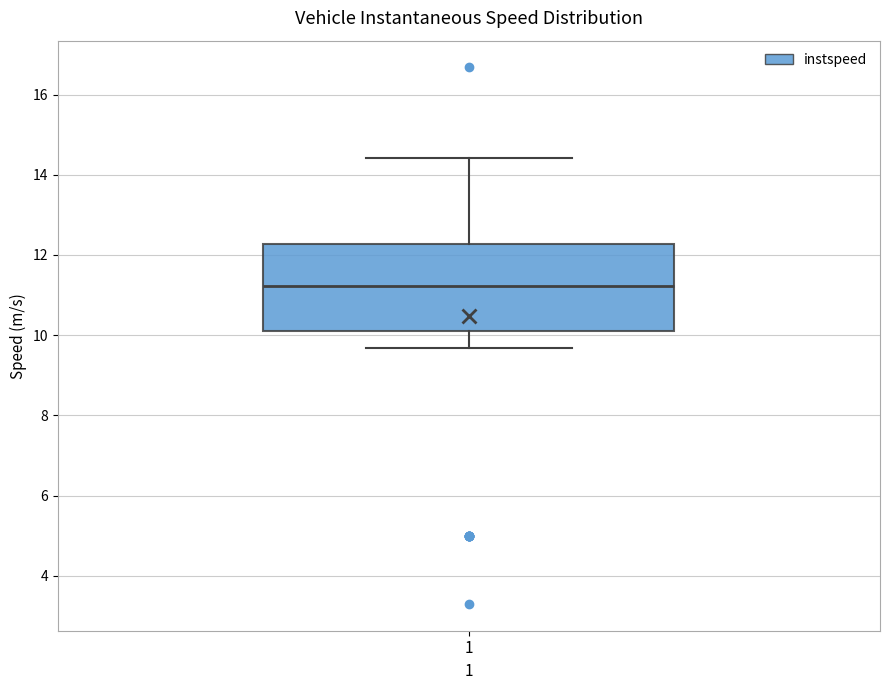

Transcribe this box plot: give where the median line is, the range the box spans, and where the two whiskers end, as read against the y-axis. The values are not printed on the chart, so give them approximately, as read against the axis.

median 11.2, box 10.0 to 12.2, whiskers 9.6 to 14.4